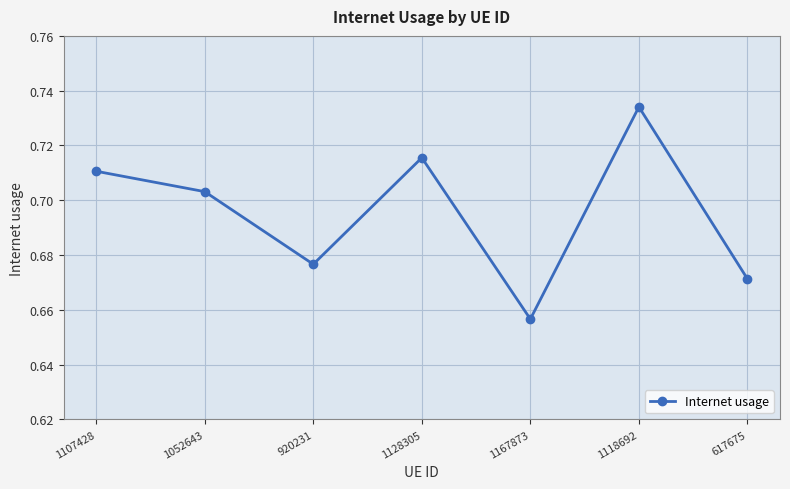

The chart shows a value of 0.4 at 1118692. True or false?

False